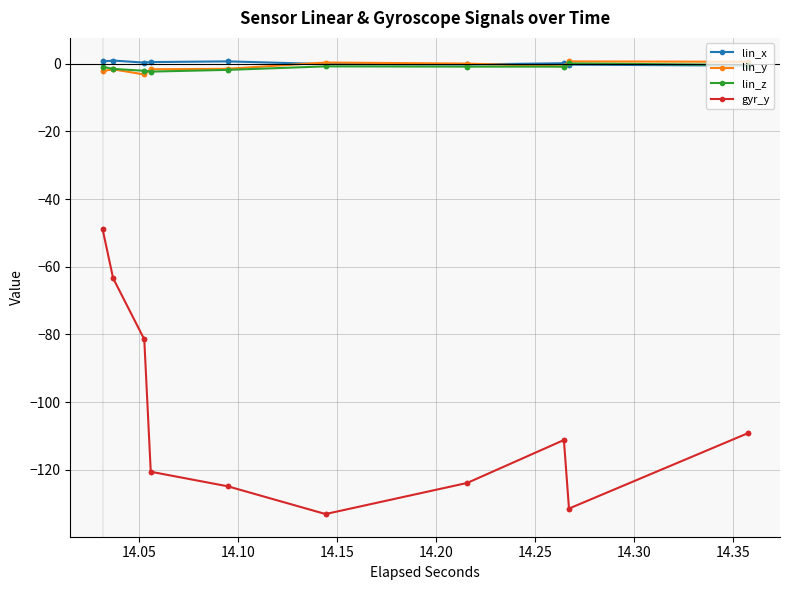

What is the label of the 13th point from the right?

14.35